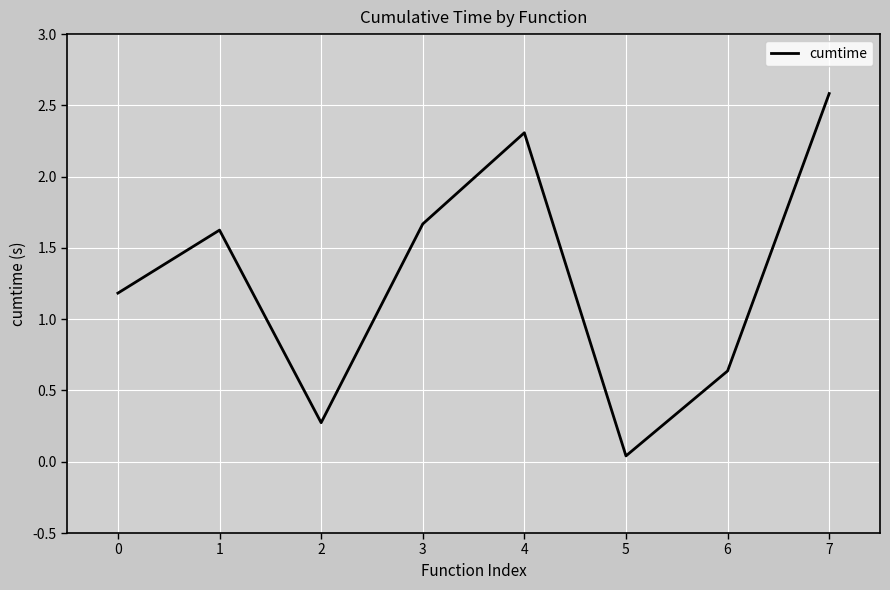

What is the greatest value displayed?

2.6